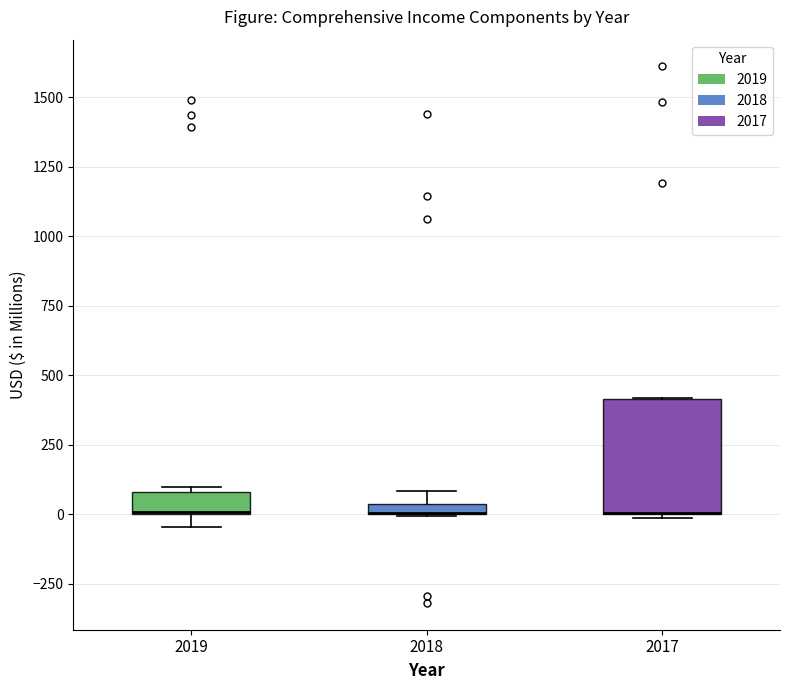

Where is the upper edge of the box at x = 2019 on the y-axis? The values are not printed on the chart, so give them approximately, as read against the axis.

100